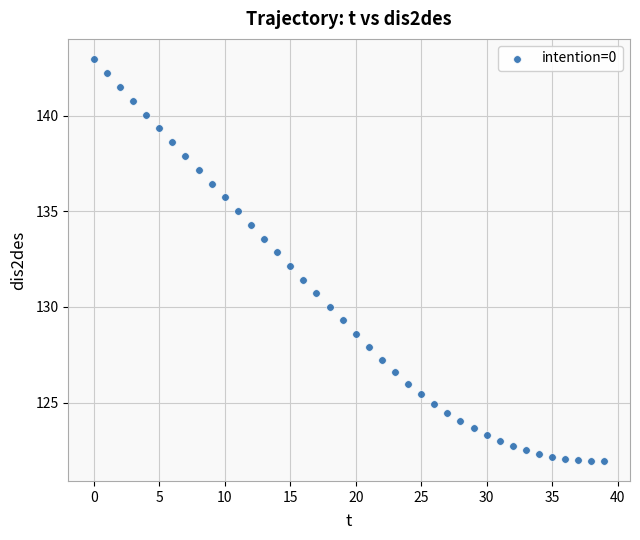

What is the range of Y values (max minus min)?

21.0